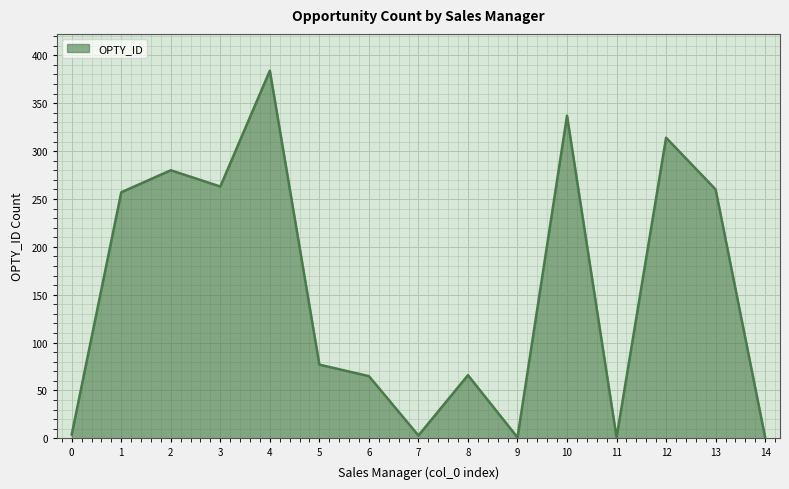

Which label corresponds to the largest value in the chart?

4